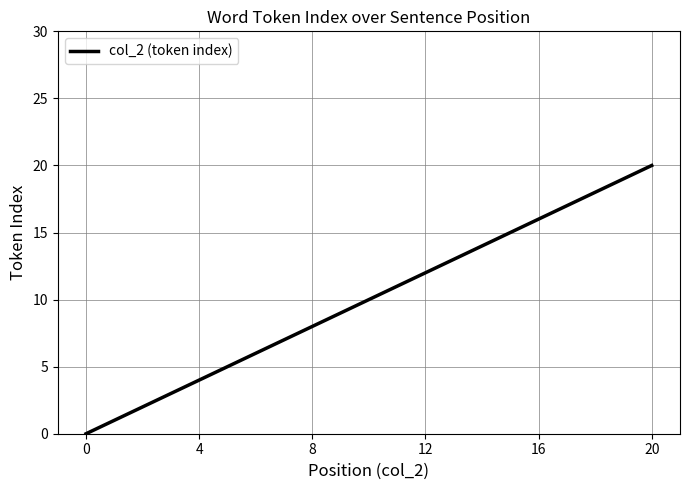

Does the chart display data point markers on the line(s)?

No